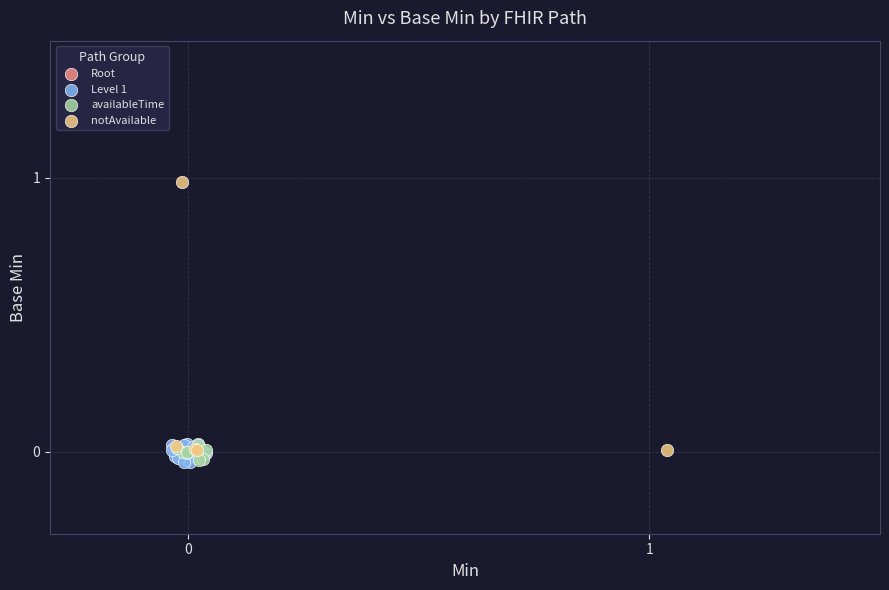

What are all the series names shown in the legend?

Root, Level 1, availableTime, notAvailable